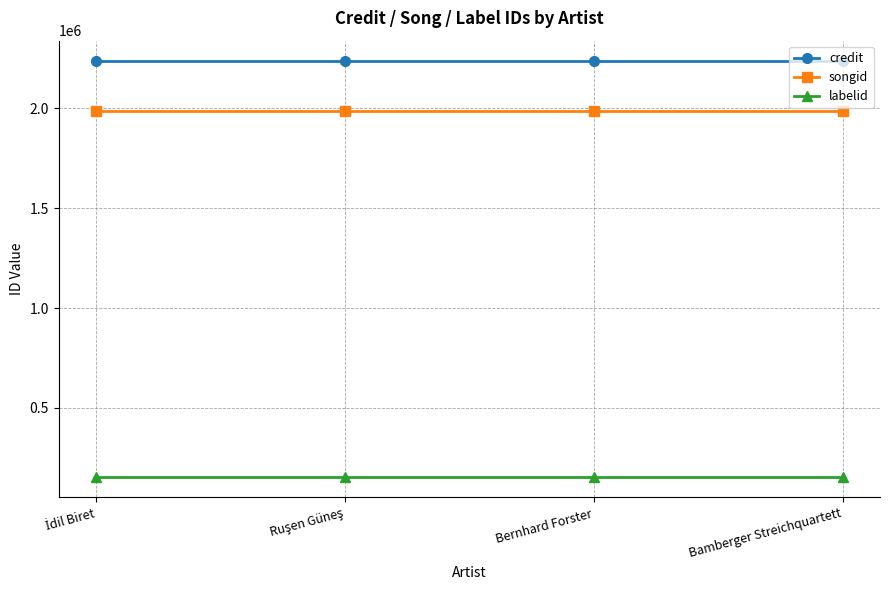

Is it true that songid equals 1281600 at Bernhard Forster?

False